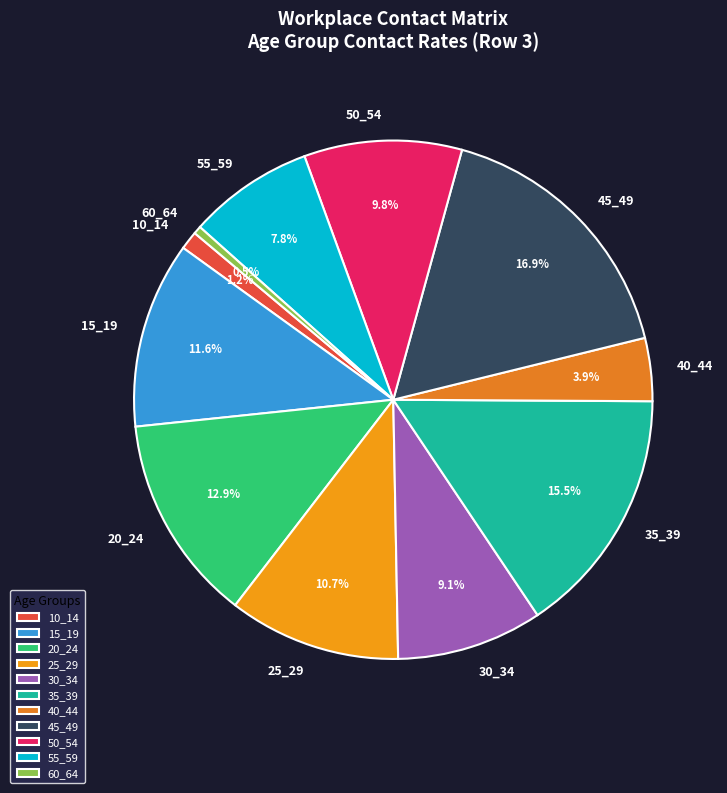

Which has a higher value, 20_24 or 35_39?

35_39